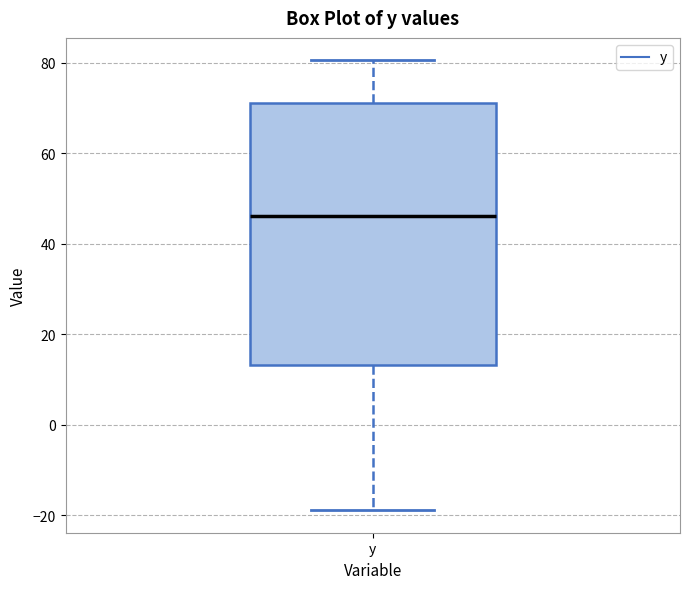

Read this box plot against the y-axis: the position of the median line, the range covered by the box, and the ends of both whiskers. The values are not printed on the chart, so give them approximately, as read against the axis.

median 46, box 14 to 72, whiskers -18 to 80